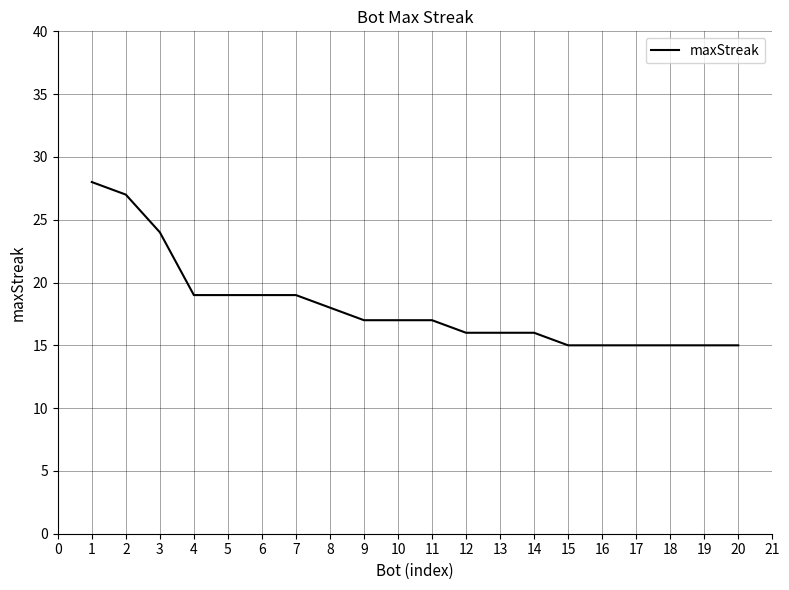

Between 7 and 13, which is larger?

7